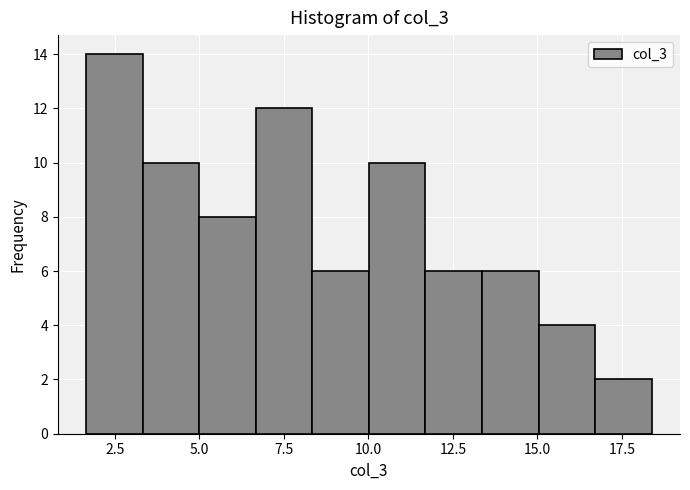

Around what value on the x-axis is the tallest bar? Give the approximate position of its centre, as read against the axis.

2.5